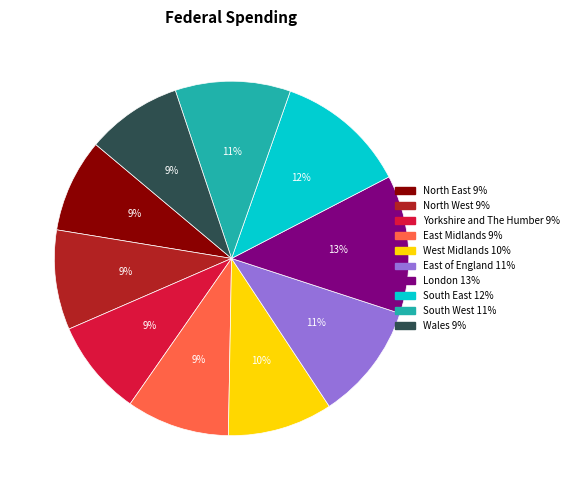

What is the ratio of the value at South West to the value at North West?

1.2